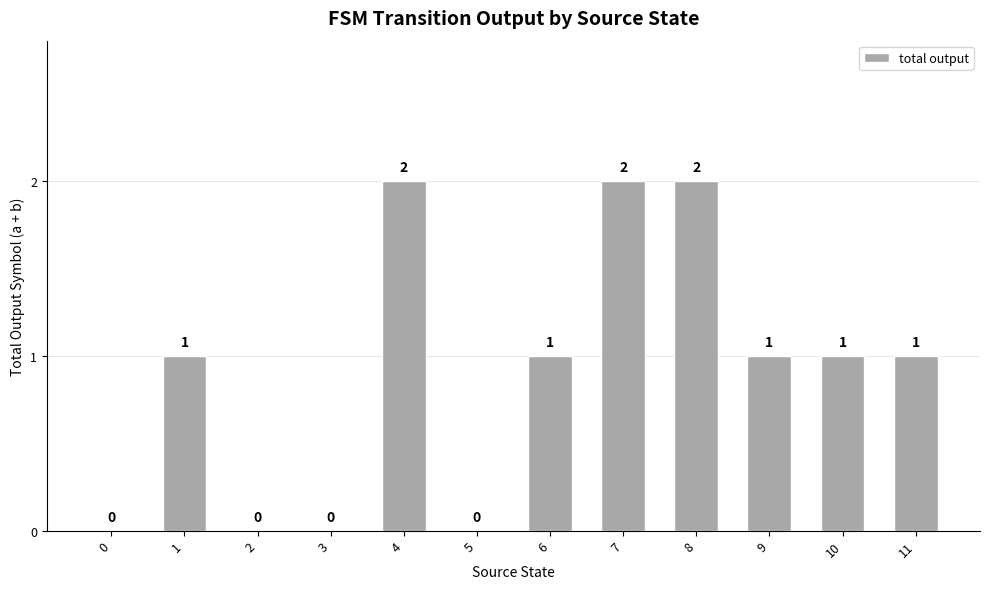

What is the sum of all values?

11